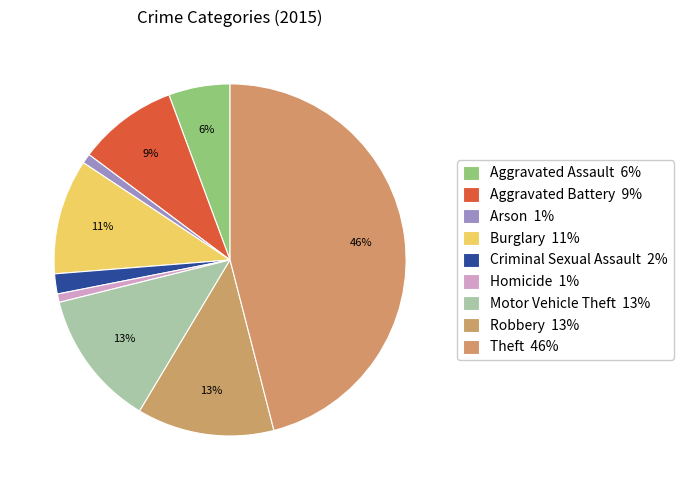

To the nearest percent, what is the difference between the largest and smallest slice percentages?

45%